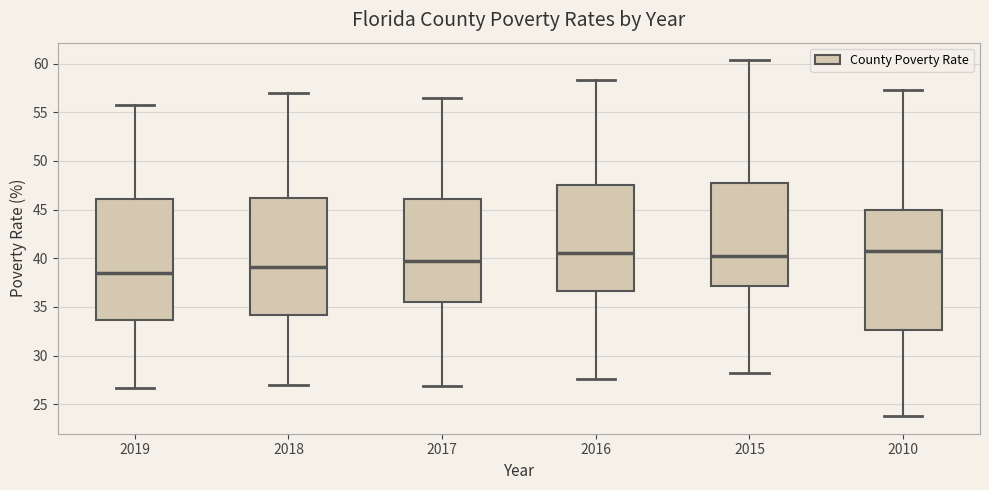

Reading left to right, read every box against the y-axis: the position of its median line, the range the box covers, and the ends of its whiskers. The values are not printed on the chart, so give them approximately, as read against the axis.

2019: median 38.5, box 33.5 to 46.0, whiskers 26.5 to 55.5
2018: median 39.0, box 34.0 to 46.0, whiskers 27.0 to 57.0
2017: median 39.5, box 35.5 to 46.0, whiskers 27.0 to 56.5
2016: median 40.5, box 36.5 to 47.5, whiskers 27.5 to 58.5
2015: median 40.5, box 37.0 to 47.5, whiskers 28.5 to 60.5
2010: median 40.5, box 32.5 to 45.0, whiskers 24.0 to 57.5